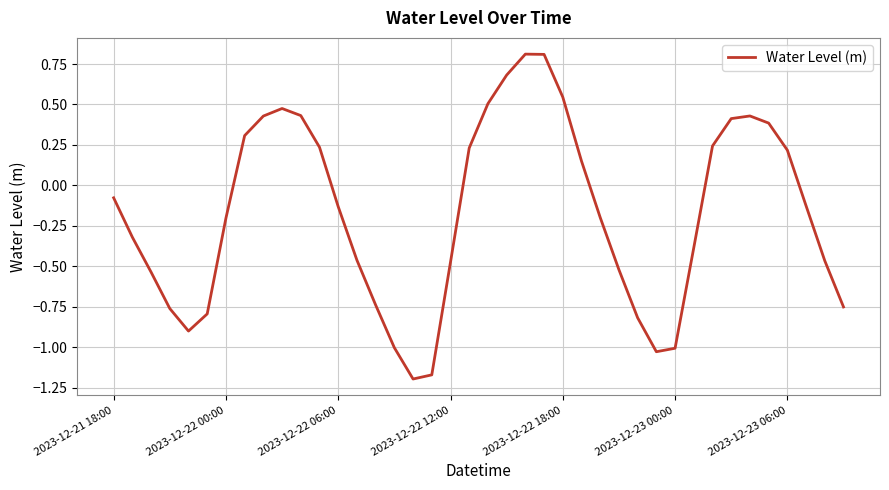

What is the average value?

-0.2